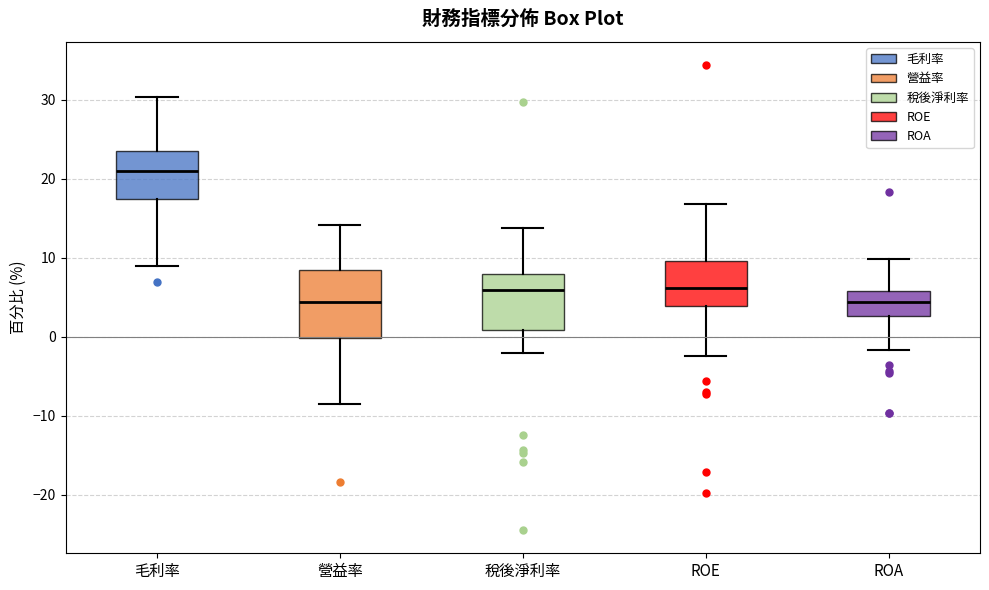

Reading left to right, transcribe this box plot: for each box, give where its median line is, the range the box spans, and where its two whiskers end, as read against the y-axis. The values are not printed on the chart, so give them approximately, as read against the axis.

毛利率: median 21, box 17 to 24, whiskers 9 to 30
營益率: median 4, box 0 to 8, whiskers -8 to 14
稅後淨利率: median 6, box 1 to 8, whiskers -2 to 14
ROE: median 6, box 4 to 10, whiskers -3 to 17
ROA: median 4, box 3 to 6, whiskers -2 to 10